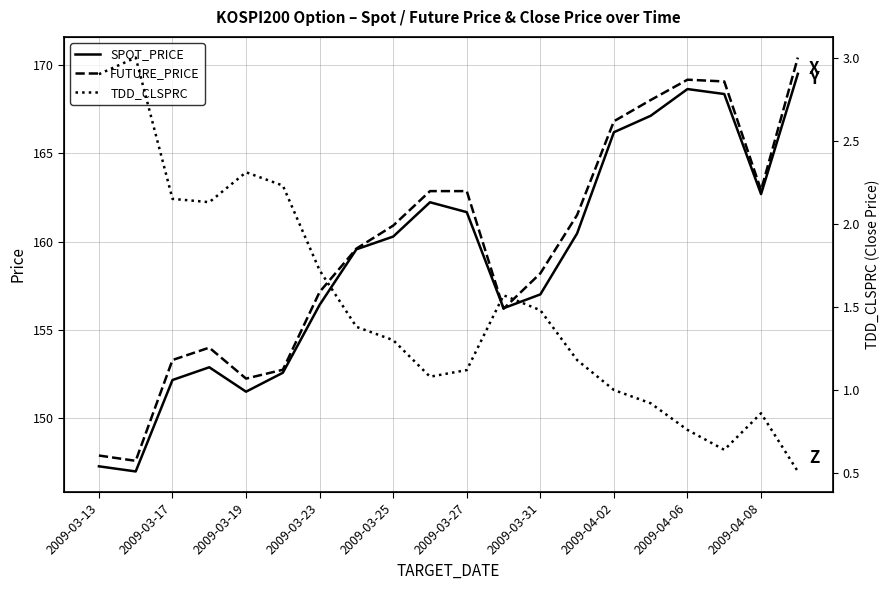

True or false: SPOT_PRICE has a value of 229.5 at 2009-03-27.

False